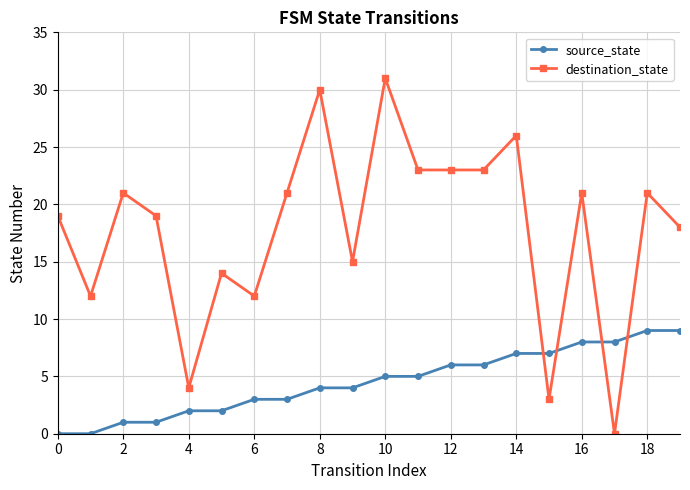

How many intersections are there between source_state and destination_state?

4